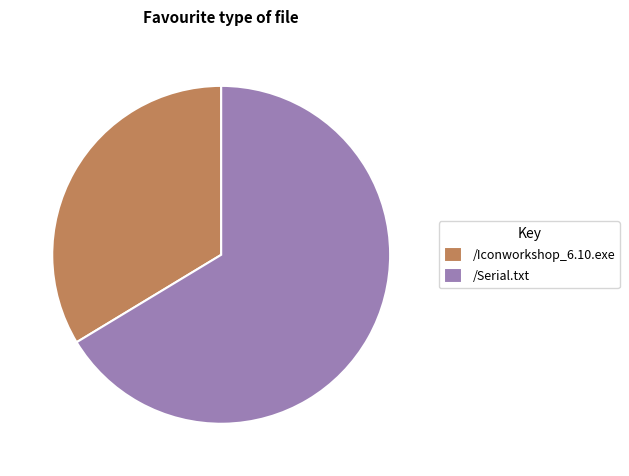

Count the number of slices in the pie.

2